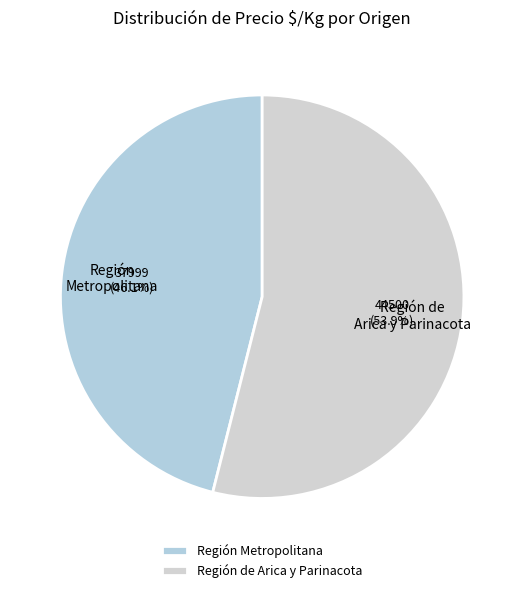

Count the number of slices in the pie.

2